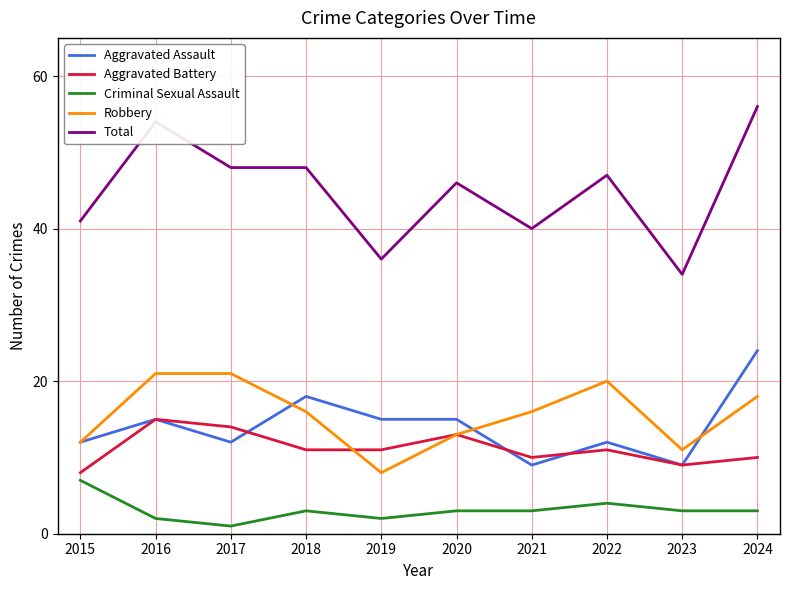

Which series has the largest total across all categories?

Total